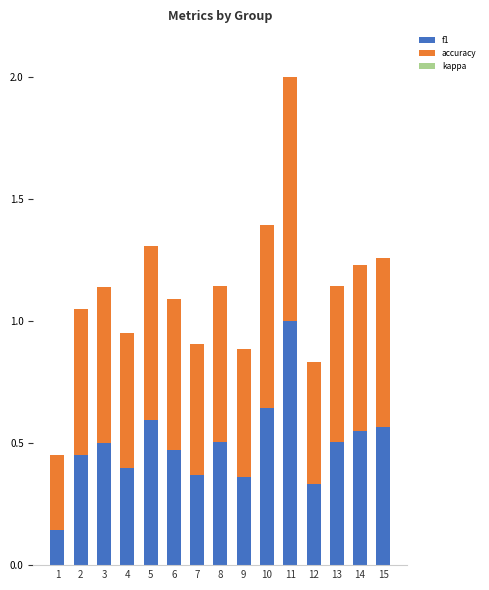

What is the total value across all series at 6?

1.1